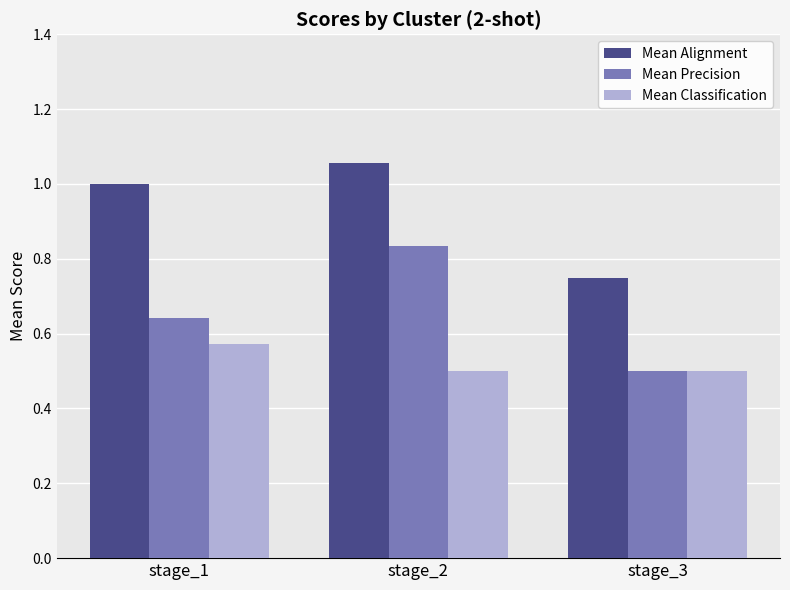

How many groups of bars are there?

3